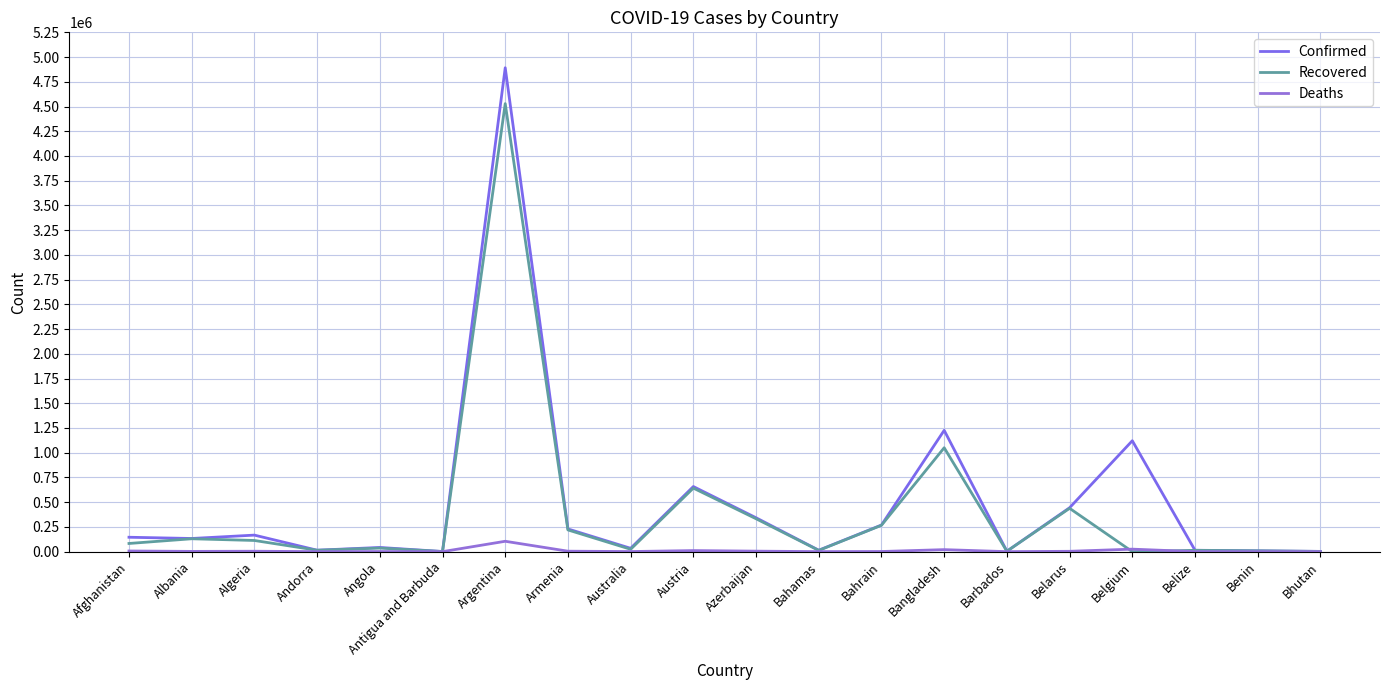

Where is the first local maximum for Deaths?

Algeria